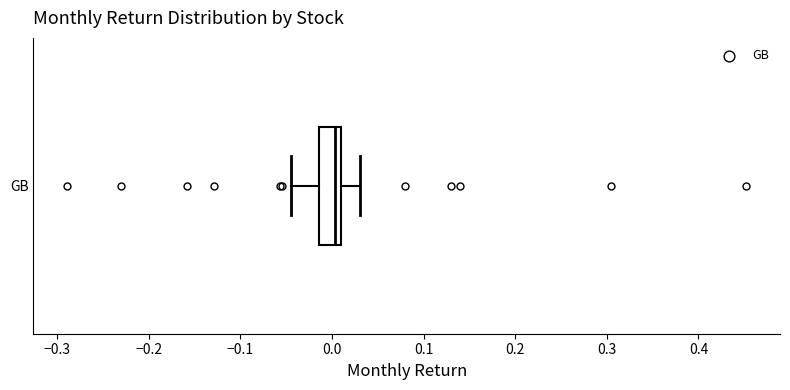

Transcribe this box plot: give where the median line is, the range the box spans, and where the two whiskers end, as read against the x-axis. The values are not printed on the chart, so give them approximately, as read against the axis.

median 0.00, box -0.01 to 0.01, whiskers -0.04 to 0.03